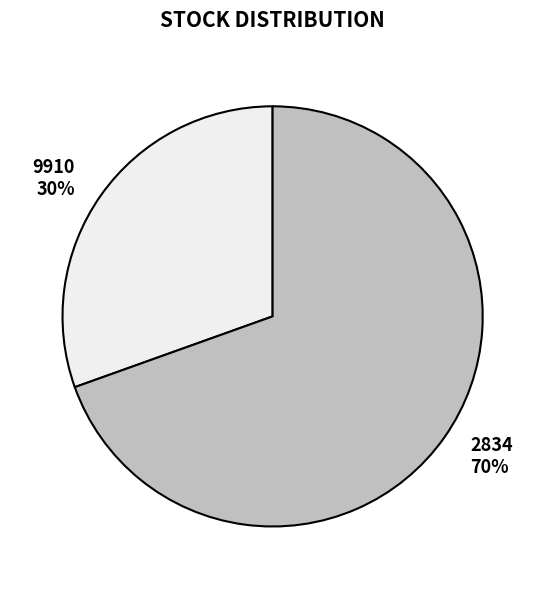

Rank the categories by value from highest to lowest.

2834, 9910